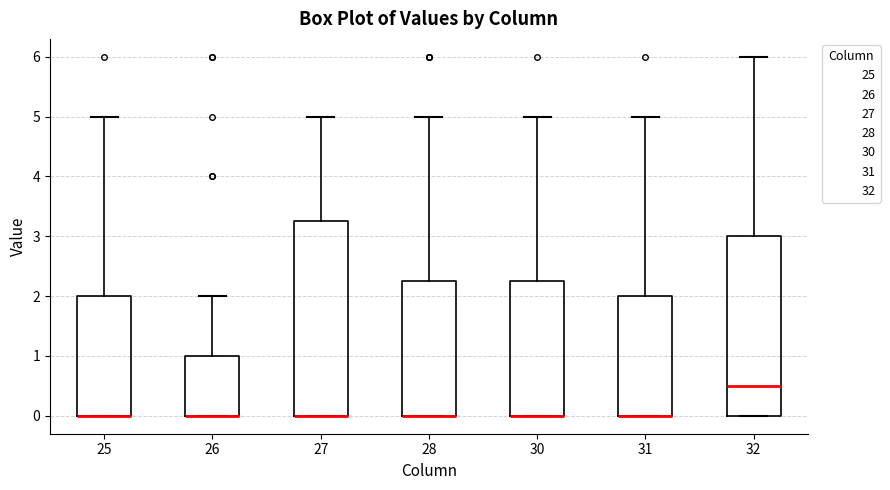

Reading left to right, read every box against the y-axis: the position of its median line, the range the box covers, and the ends of its whiskers. The values are not printed on the chart, so give them approximately, as read against the axis.

25: median 0.0 (drawn on the box's lower edge), box 0.0 to 2.0, whiskers 0.0 to 5.0
26: median 0.0 (drawn on the box's lower edge), box 0.0 to 1.0, whiskers 0.0 to 2.0
27: median 0.0 (drawn on the box's lower edge), box 0.0 to 3.3, whiskers 0.0 to 5.0
28: median 0.0 (drawn on the box's lower edge), box 0.0 to 2.3, whiskers 0.0 to 5.0
30: median 0.0 (drawn on the box's lower edge), box 0.0 to 2.3, whiskers 0.0 to 5.0
31: median 0.0 (drawn on the box's lower edge), box 0.0 to 2.0, whiskers 0.0 to 5.0
32: median 0.5, box 0.0 to 3.0, whiskers 0.0 to 6.0